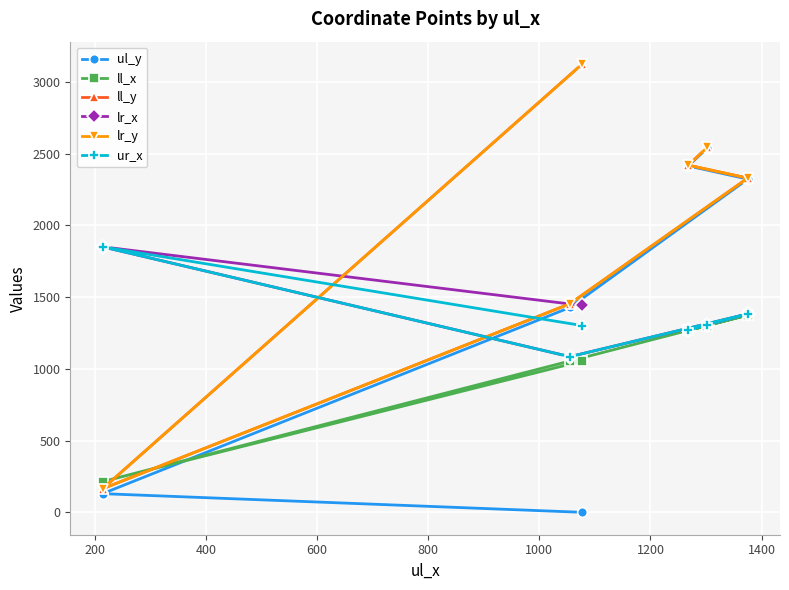

How many lines are shown in the chart?

6